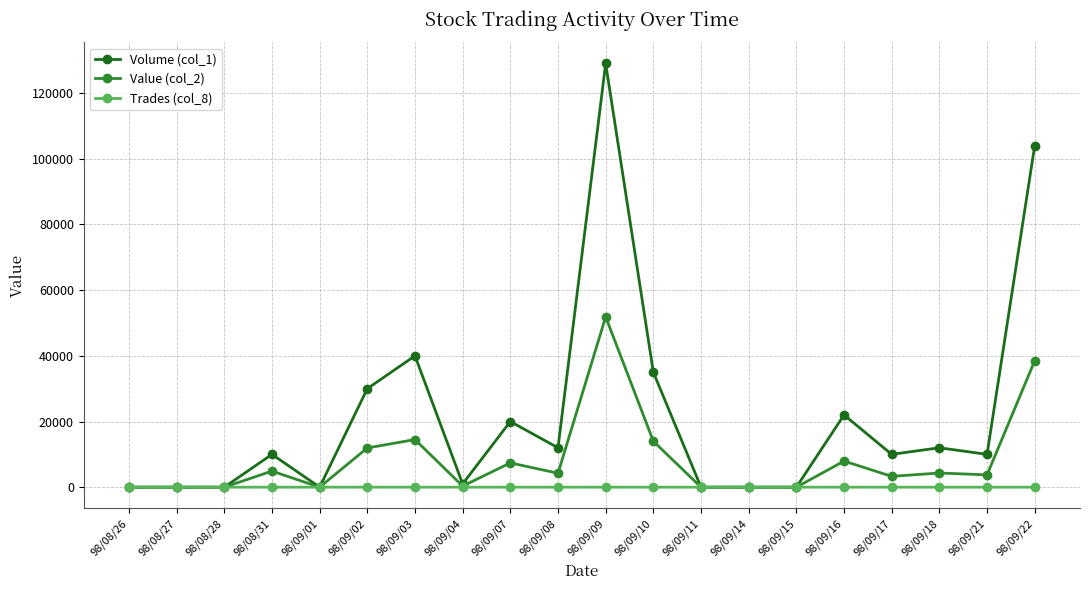

True or false: Value (col_2) has more than 1 interior local peaks.

True